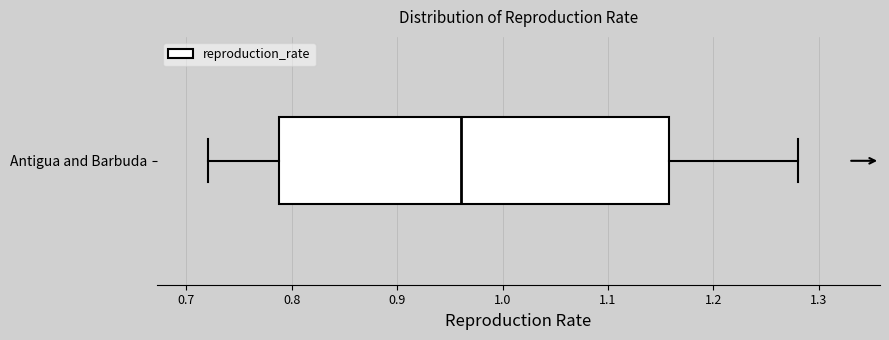

Transcribe this box plot: give where the median line is, the range the box spans, and where the two whiskers end, as read against the x-axis. The values are not printed on the chart, so give them approximately, as read against the axis.

median 0.96, box 0.79 to 1.16, whiskers 0.72 to 1.28